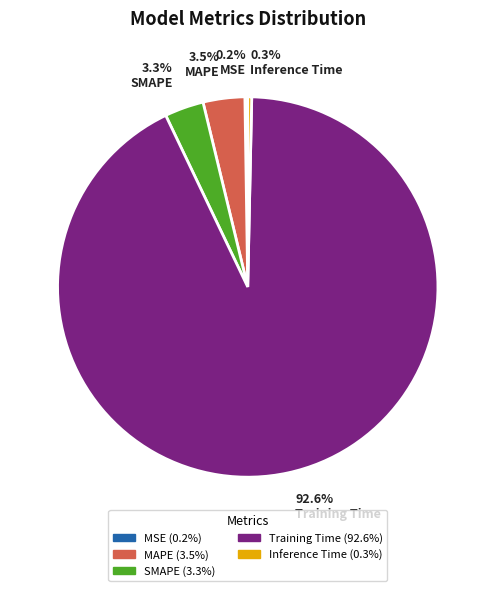

Does Inference Time represent more than half of the total?

No